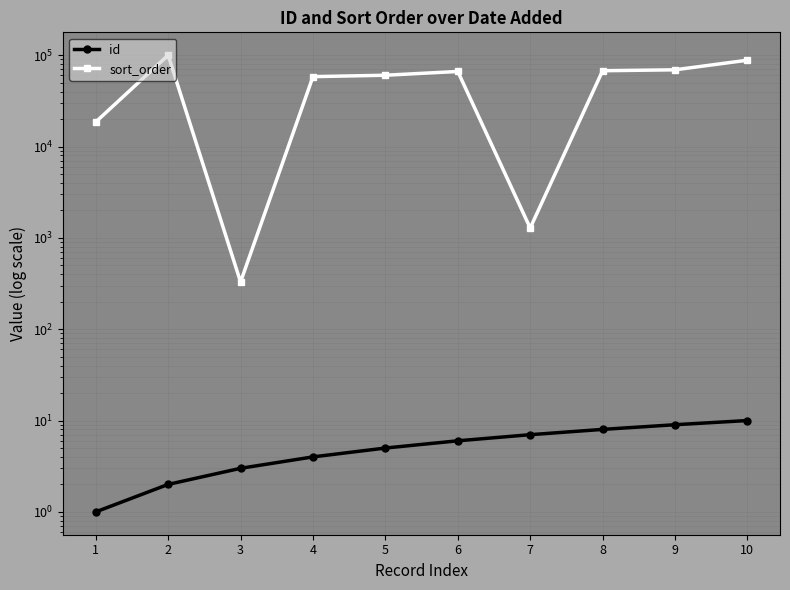

True or false: sort_order has a value of 60298 at 5.

True